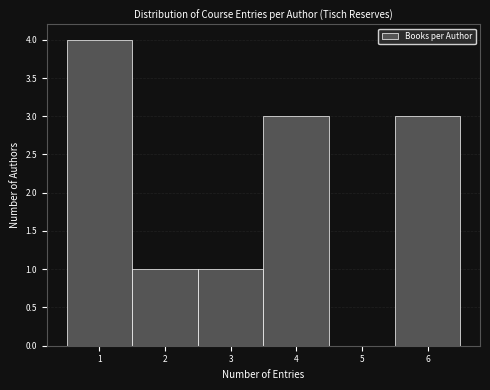

Reading left to right, list every bar in this chart as the range it spans on the x-axis followed by its height. The values are not printed on the chart, so give them approximately, as read against the axis.

0.5 to 1.5: 4
1.5 to 2.5: 1
2.5 to 3.5: 1
3.5 to 4.5: 3
4.5 to 5.5: 0
5.5 to 6.5: 3